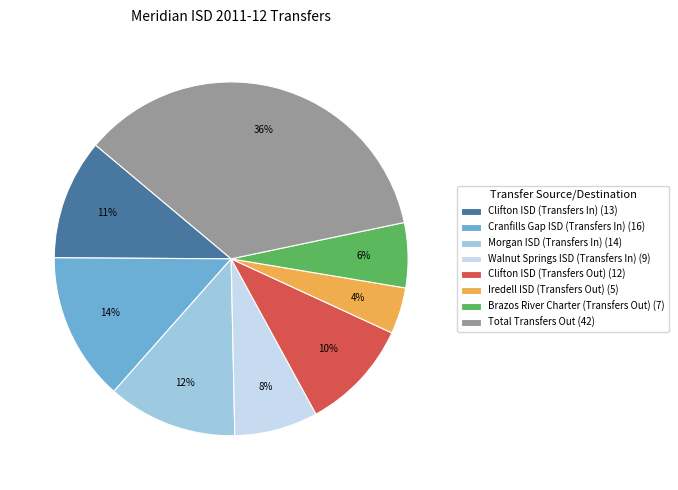

Which slice is the largest?

Total Transfers Out